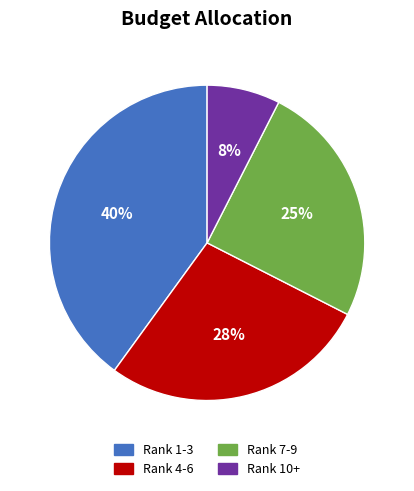

To the nearest percent, what is the difference between the largest and smallest slice percentages?

32%